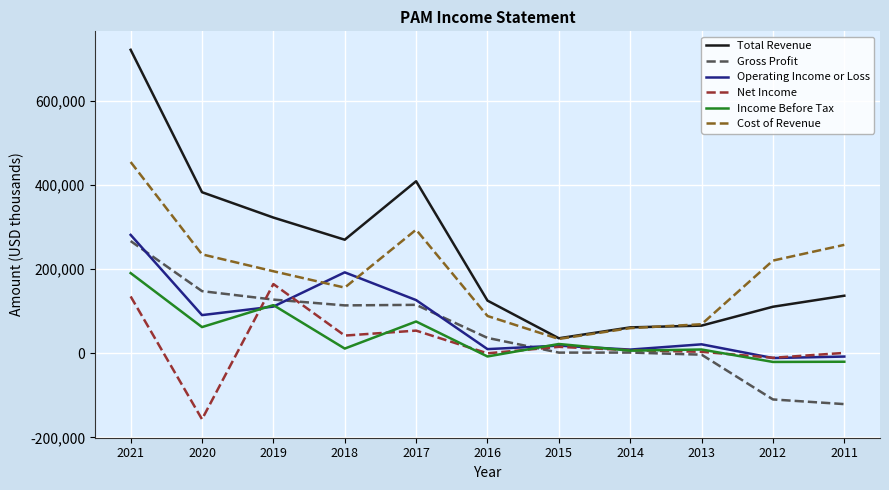

What are all the series names shown in the legend?

Total Revenue, Gross Profit, Operating Income or Loss, Net Income, Income Before Tax, Cost of Revenue